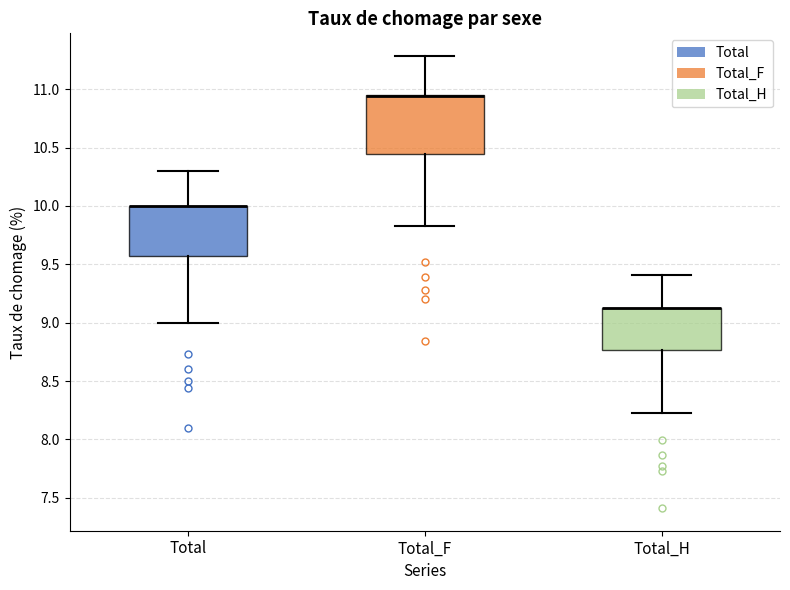

Reading left to right, read every box against the y-axis: the position of its median line, the range the box covers, and the ends of its whiskers. The values are not printed on the chart, so give them approximately, as read against the axis.

Total: median 10.00 (drawn on the box's upper edge), box 9.60 to 10.00, whiskers 9.00 to 10.30
Total_F: median 10.95 (drawn on the box's upper edge), box 10.45 to 10.95, whiskers 9.85 to 11.30
Total_H: median 9.10 (drawn on the box's upper edge), box 8.75 to 9.15, whiskers 8.25 to 9.40